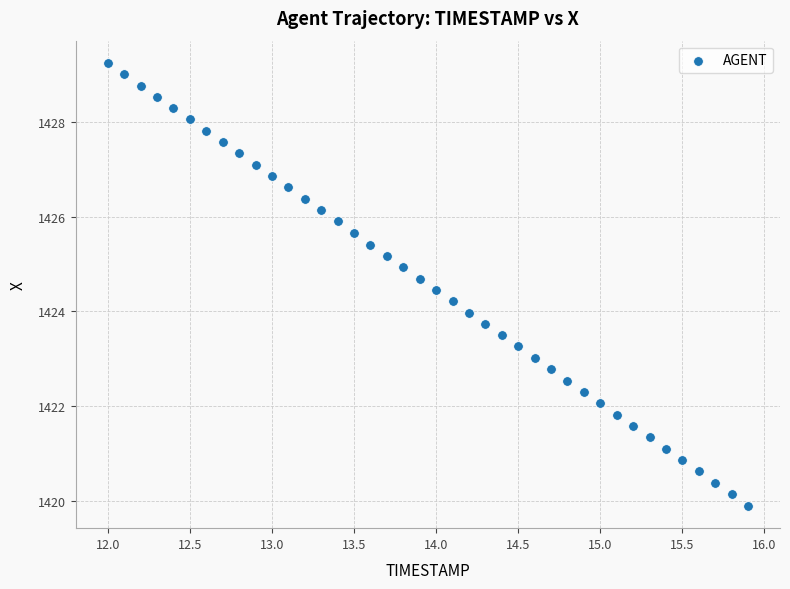

What is the range of X values (max minus min)?

3.9